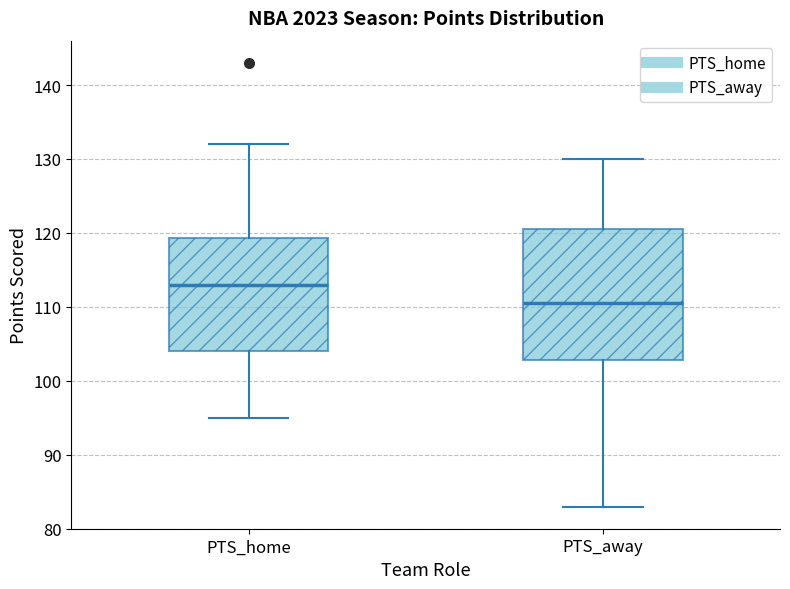

Which box's median line is the lowest?

PTS_away